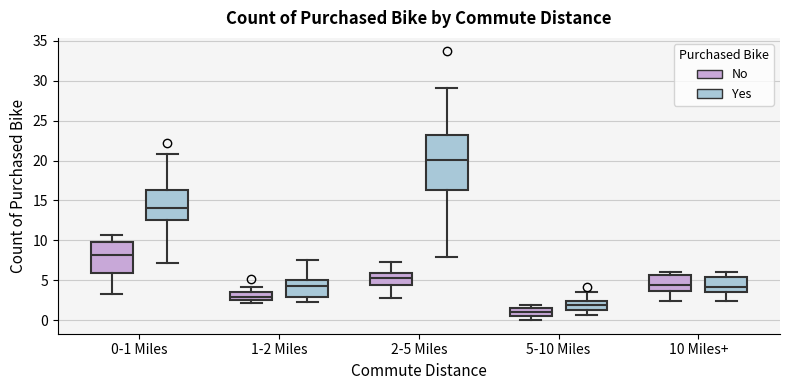

Reading left to right, transcribe this box plot: for each box, give where its median line is, the range the box spans, and where its two whiskers end, as read against the y-axis. The values are not printed on the chart, so give them approximately, as read against the axis.

0-1 Miles (No): median 8.0, box 6.0 to 10.0, whiskers 3.5 to 10.5
0-1 Miles (Yes): median 14.0, box 12.5 to 16.5, whiskers 7.0 to 21.0
1-2 Miles (No): median 3.0, box 2.5 to 3.5, whiskers 2.0 to 4.0
1-2 Miles (Yes): median 4.0, box 3.0 to 5.0, whiskers 2.0 to 7.5
2-5 Miles (No): median 5.5, box 4.5 to 6.0, whiskers 3.0 to 7.0
2-5 Miles (Yes): median 20.0, box 16.5 to 23.0, whiskers 8.0 to 29.0
5-10 Miles (No): median 1.0, box 0.5 to 1.5, whiskers 0.0 to 2.0
5-10 Miles (Yes): median 2.0, box 1.5 to 2.5, whiskers 0.5 to 3.5
10 Miles+ (No): median 4.5, box 3.5 to 5.5, whiskers 2.5 to 6.0
10 Miles+ (Yes): median 4.0, box 3.5 to 5.5, whiskers 2.5 to 6.0